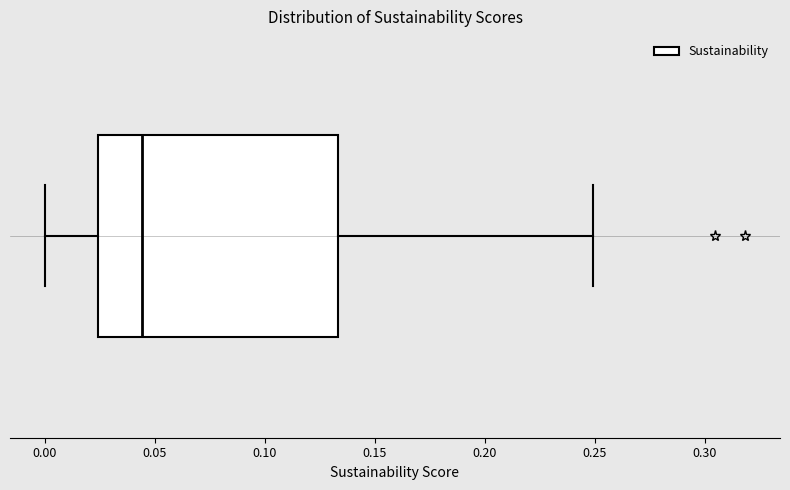

Transcribe this box plot: give where the median line is, the range the box spans, and where the two whiskers end, as read against the x-axis. The values are not printed on the chart, so give them approximately, as read against the axis.

median 0.045, box 0.025 to 0.135, whiskers 0.000 to 0.250